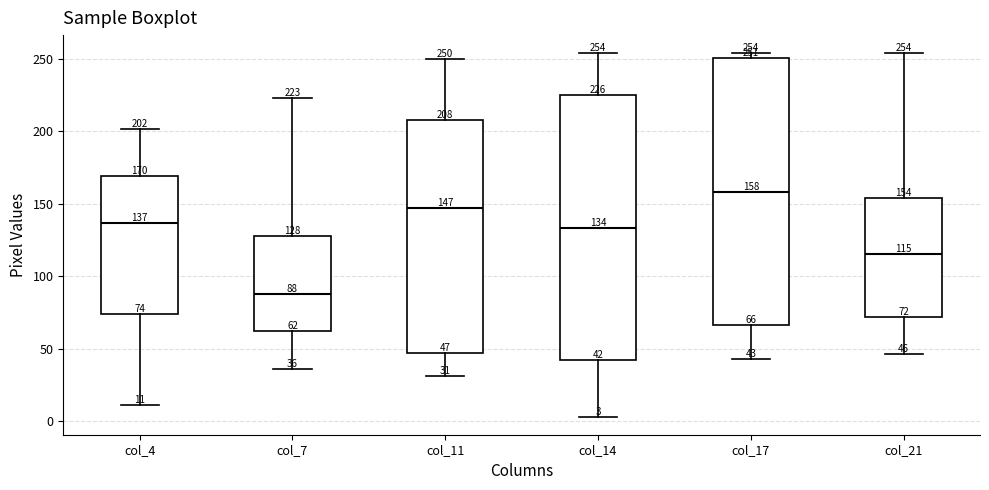

Which box has the highest median line?

col_17